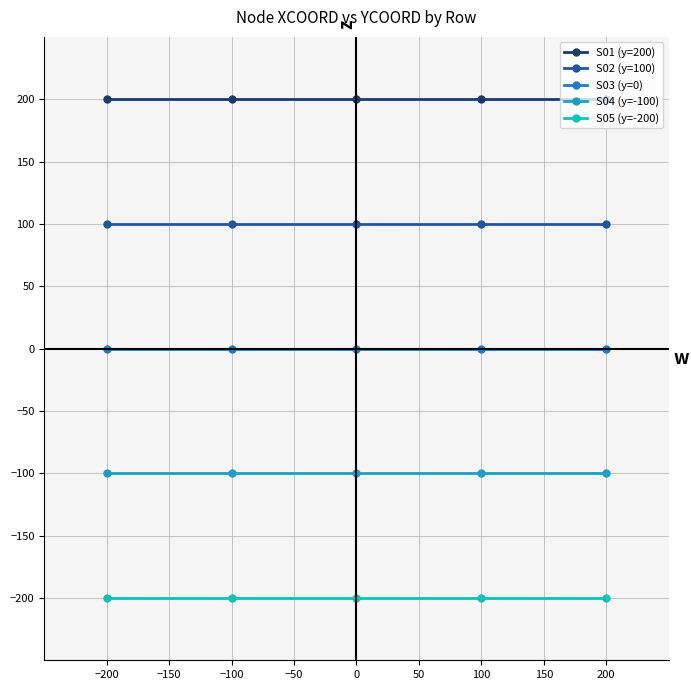

At which label does S04 (y=-100) reach its peak?

−200